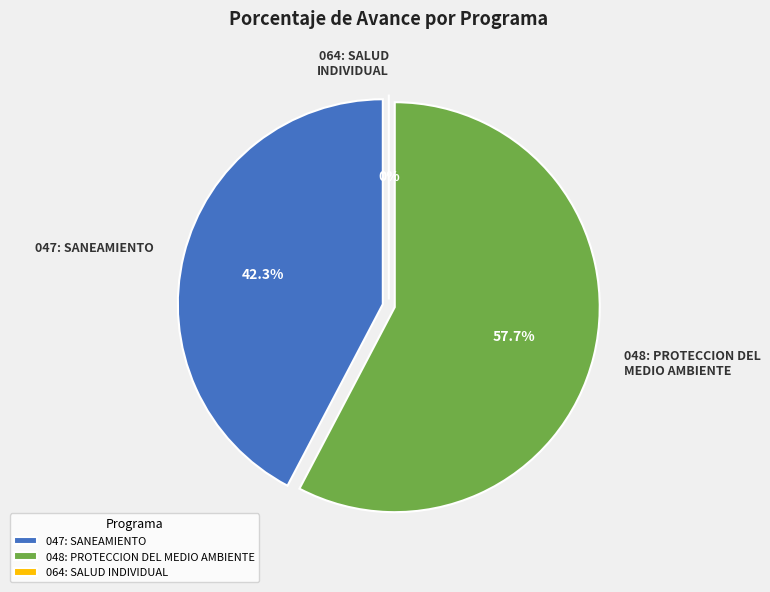

True or false: 064: SALUD
INDIVIDUAL accounts for 0% of the total.

True